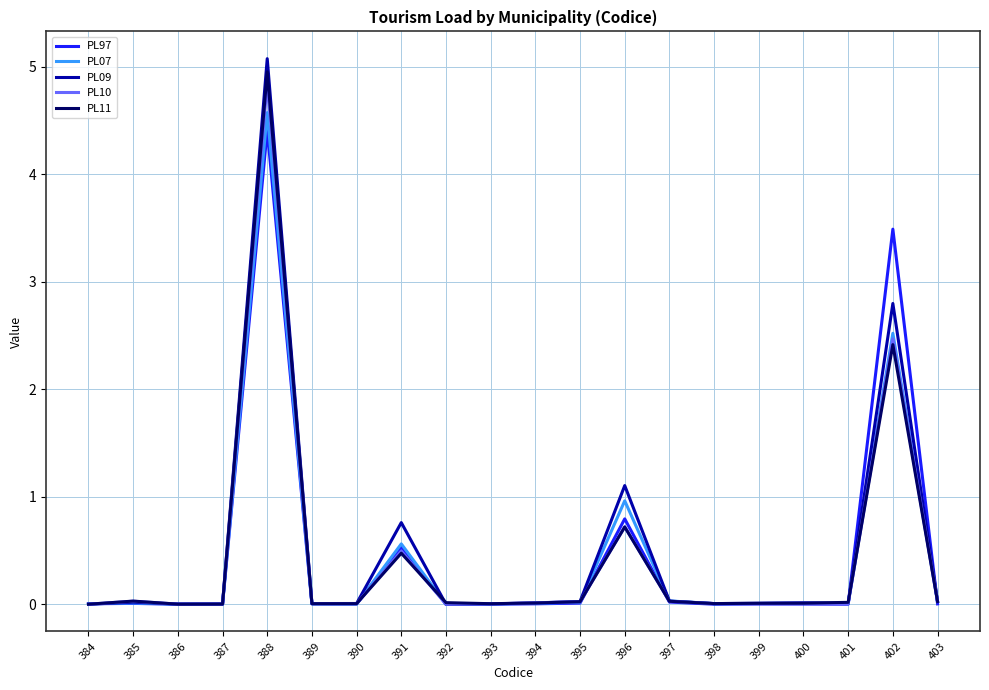

At which category does the chart reach its peak across all series?

388